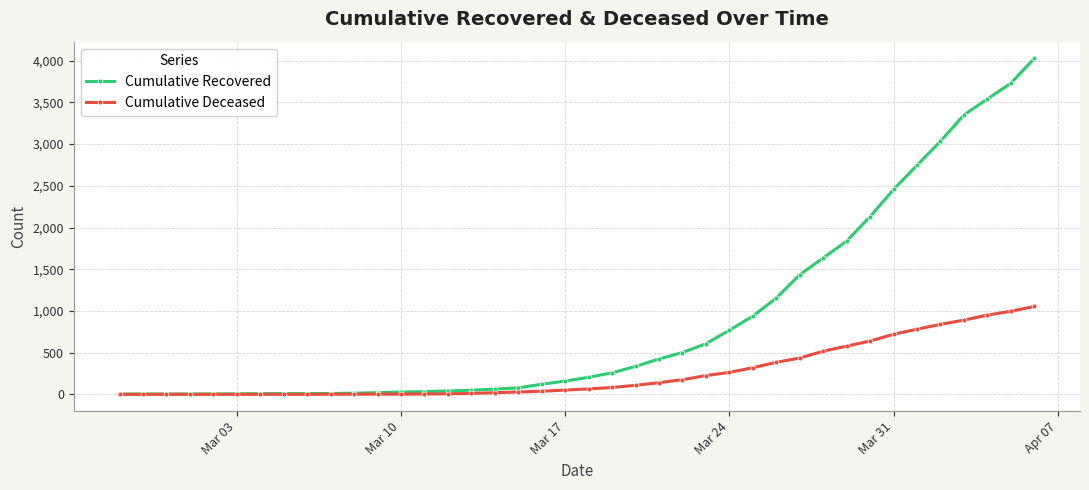

What is the greatest value displayed?

4027